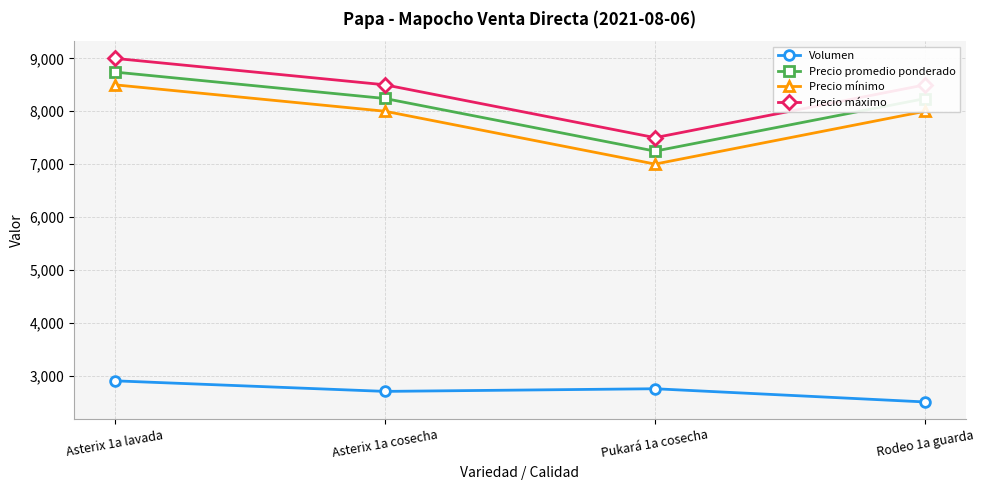

How many series are shown in this chart?

4